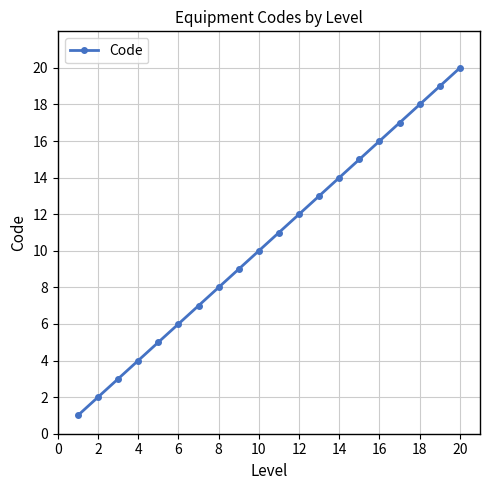

Reading right to left, what are all the values shown in this chart?

20	19	18	17	16	15	14	13	12	11	10	9	8	7	6	5	4	3	2	1